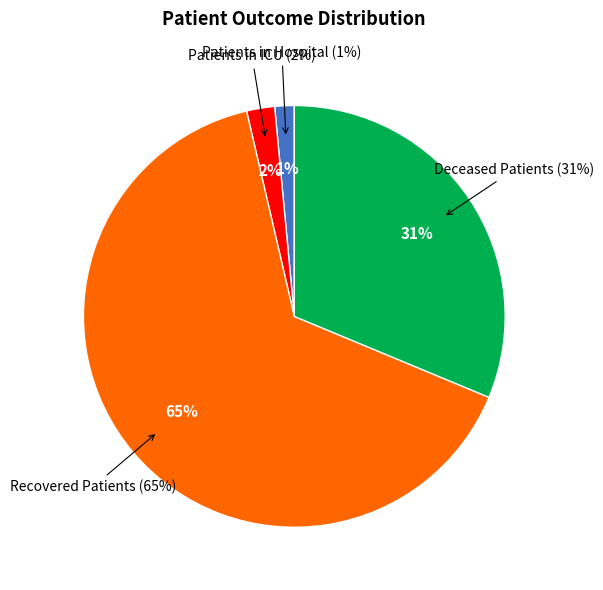

What is the largest slice in the pie chart?

recovered_patients